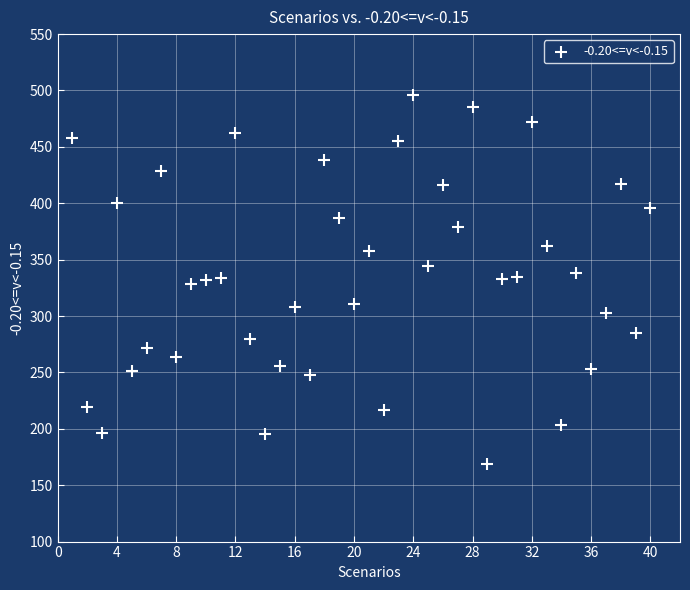

What is the range of X values (max minus min)?

39